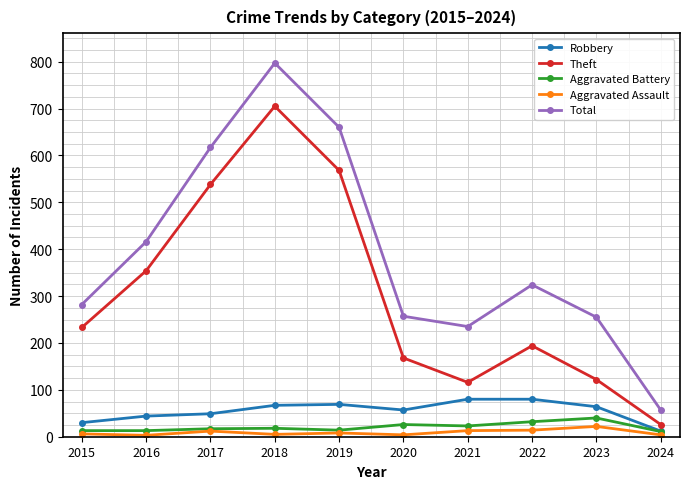

What is the value of the Total point at the 9th from the left?

255